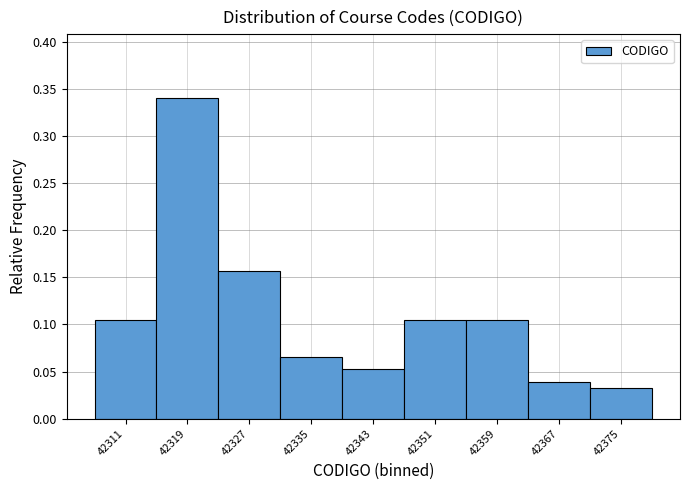

The value at 42327 is 0.0. True or false?

False